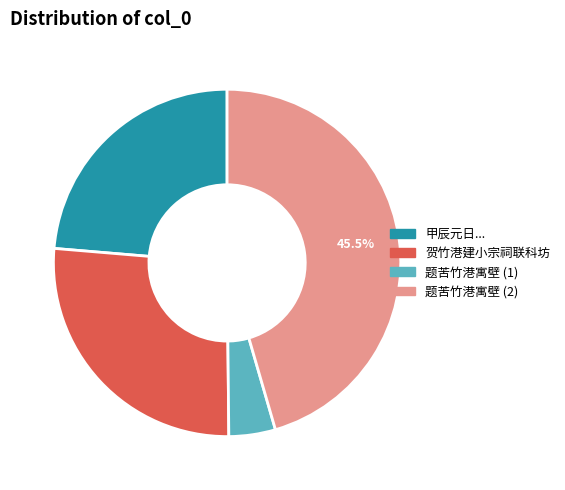

How many slices are in this pie chart?

4